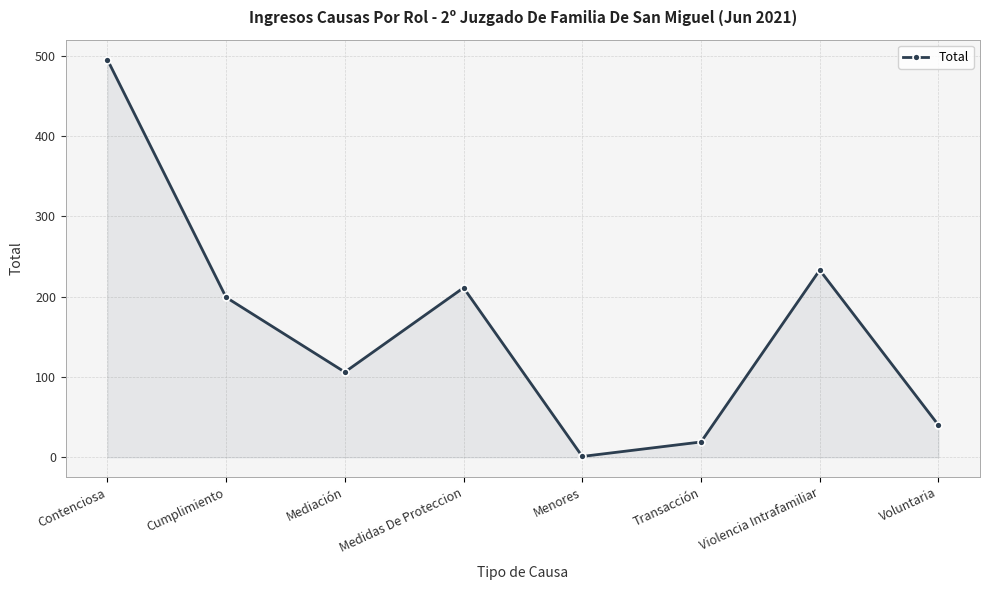

What is the difference between the second highest and second lowest values?

214